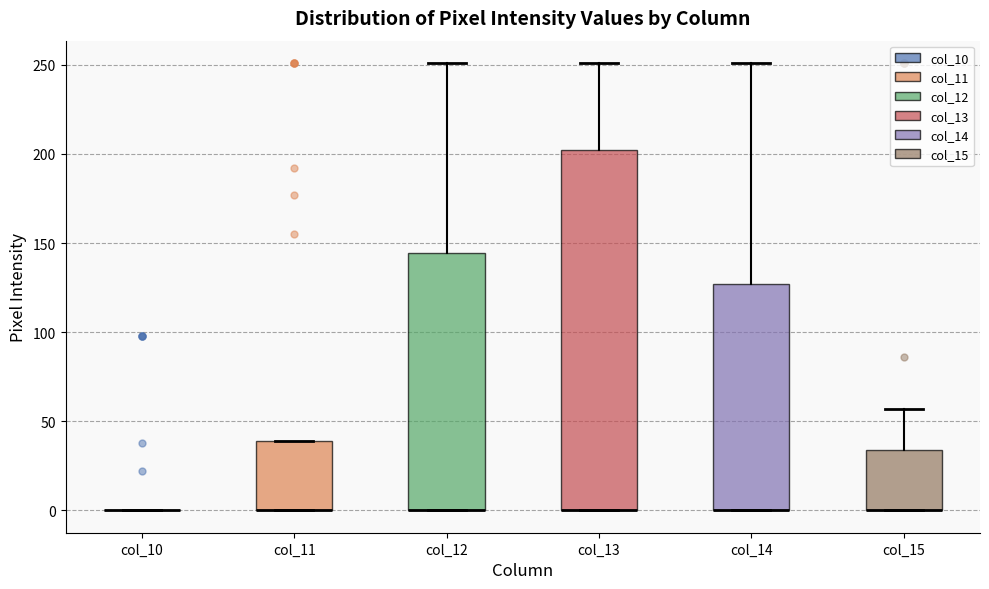

Reading left to right, read every box against the y-axis: the position of its median line, the range the box covers, and the ends of its whiskers. The values are not printed on the chart, so give them approximately, as read against the axis.

col_10: box collapsed to a line at 0, whiskers 0 to 0
col_11: median 0 (drawn on the box's lower edge), box 0 to 40, whiskers 0 to 40
col_12: median 0 (drawn on the box's lower edge), box 0 to 145, whiskers 0 to 250
col_13: median 0 (drawn on the box's lower edge), box 0 to 200, whiskers 0 to 250
col_14: median 0 (drawn on the box's lower edge), box 0 to 125, whiskers 0 to 250
col_15: median 0 (drawn on the box's lower edge), box 0 to 35, whiskers 0 to 55